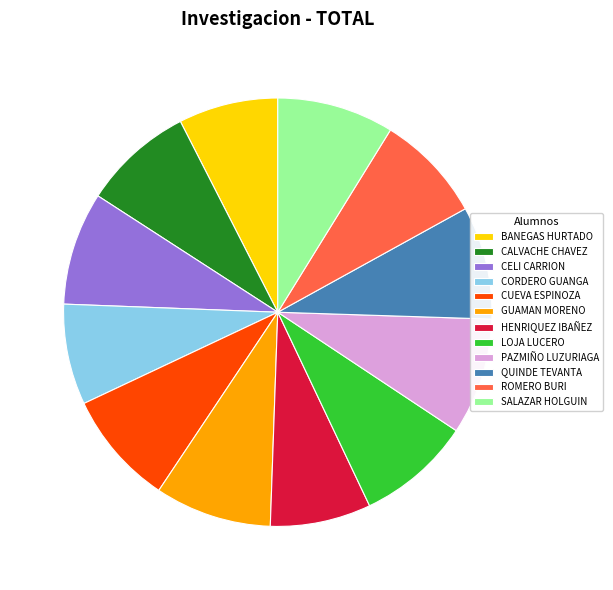

Is there a majority slice in this chart?

No